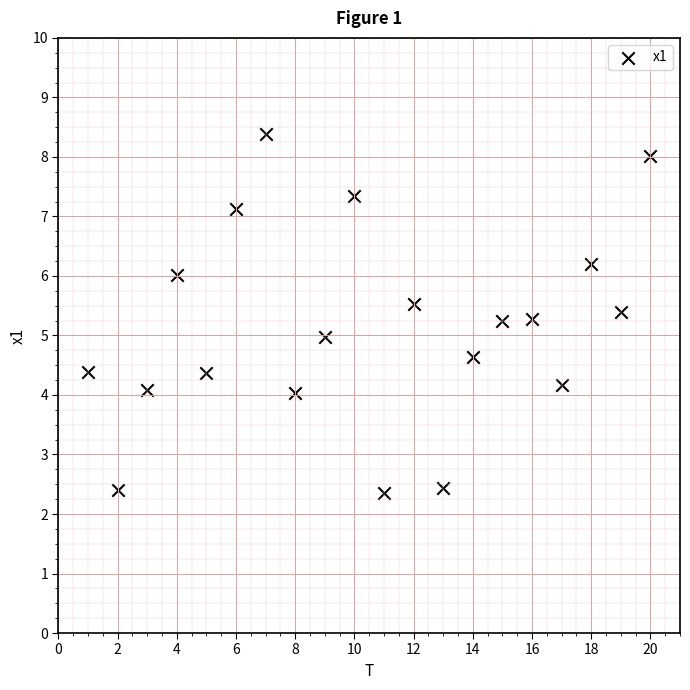

What is the range of X values (max minus min)?

19.0